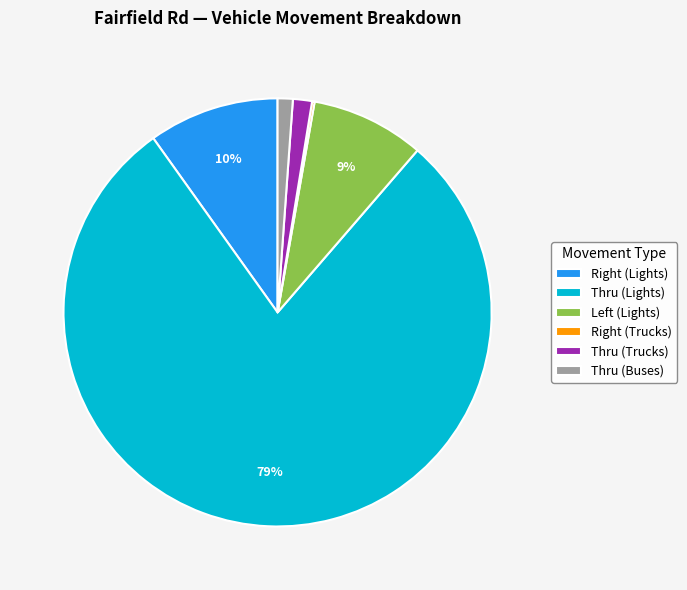

To the nearest percent, what is the average slice percentage?

17%